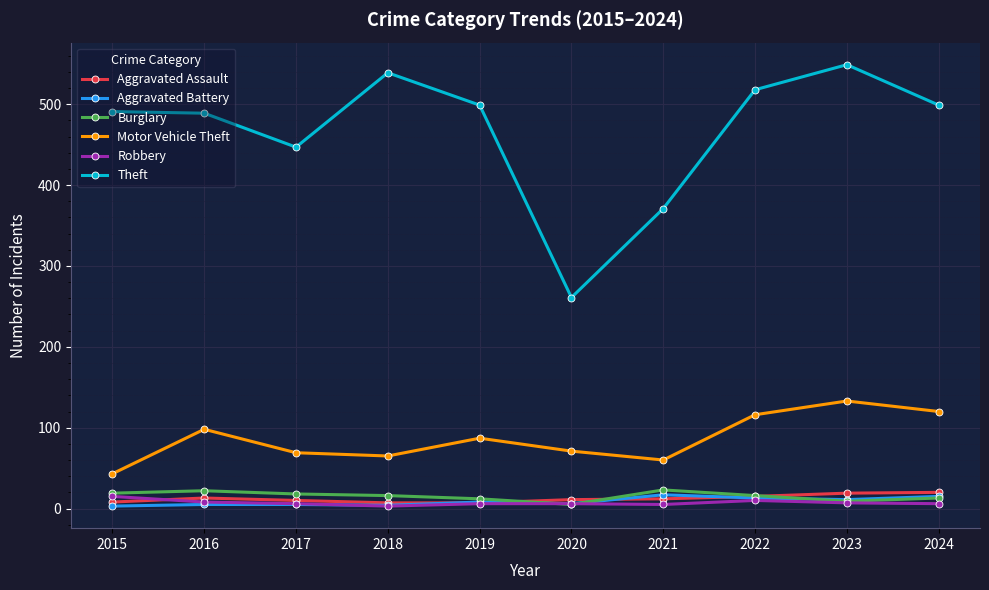

How many data points does each series have?

10